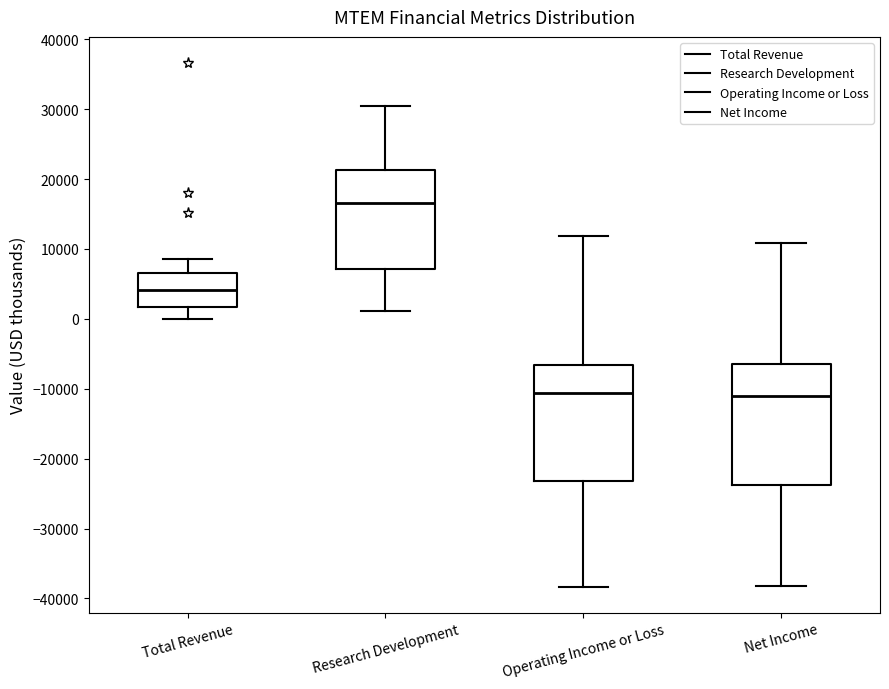

Which box's median line is the highest?

Research Development